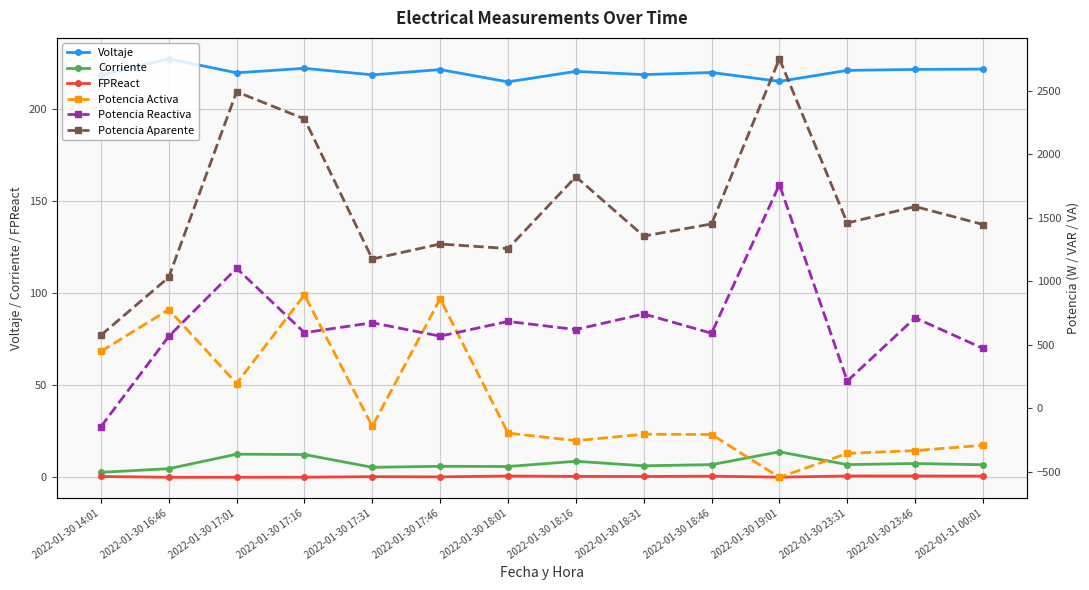

Which series has the largest total across all categories?

Potencia Aparente